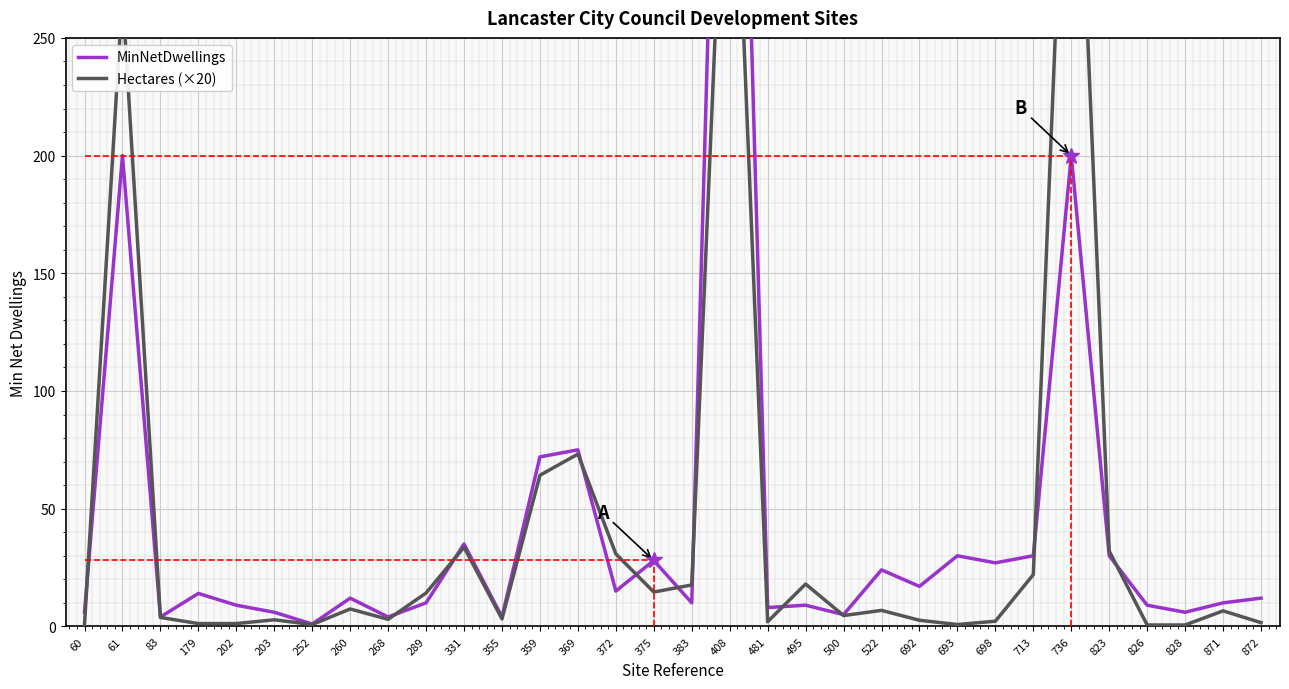

Does the chart display data point markers on the line(s)?

No